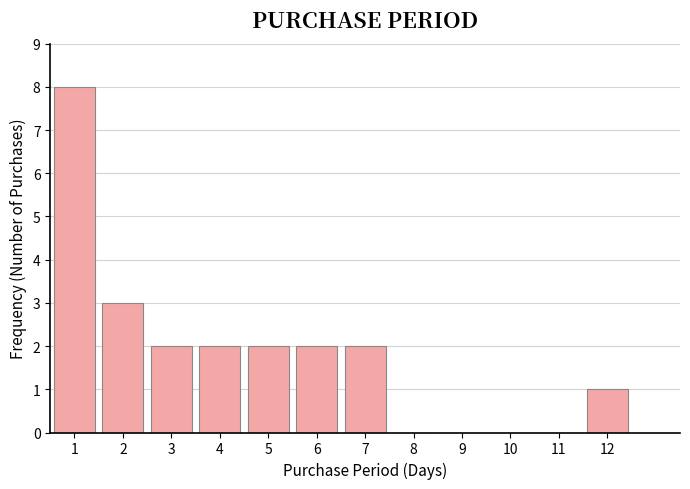

Reading right to left, list all the values displayed in this chart.

12=1	11=0	10=0	9=0	8=0	7=2	6=2	5=2	4=2	3=2	2=3	1=8